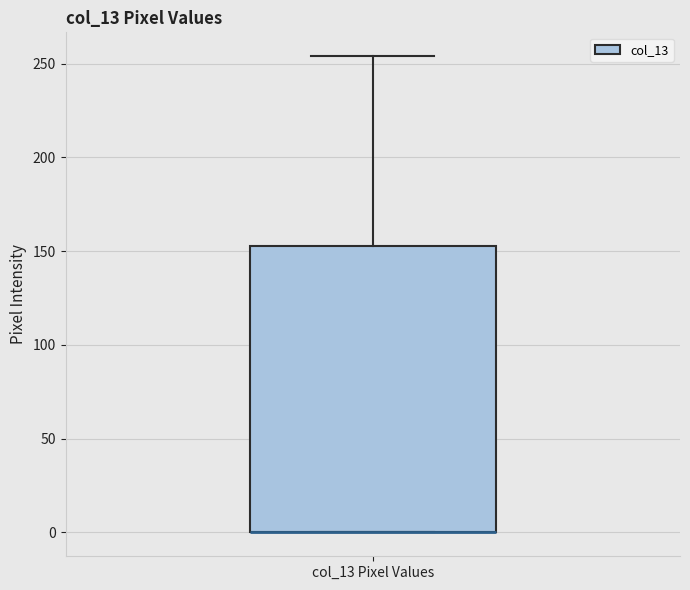

Transcribe this box plot: give where the median line is, the range the box spans, and where the two whiskers end, as read against the y-axis. The values are not printed on the chart, so give them approximately, as read against the axis.

median 0 (drawn on the box's lower edge), box 0 to 155, whiskers 0 to 255